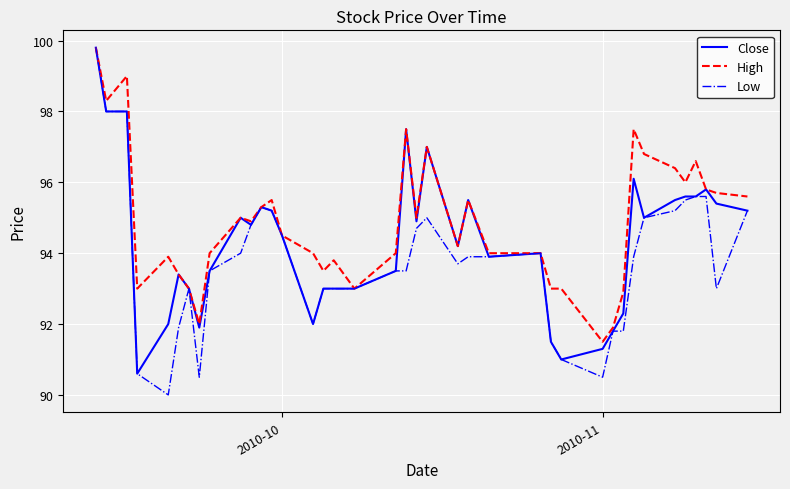

List the series in order of their overall mean, lowest first.

Low, Close, High